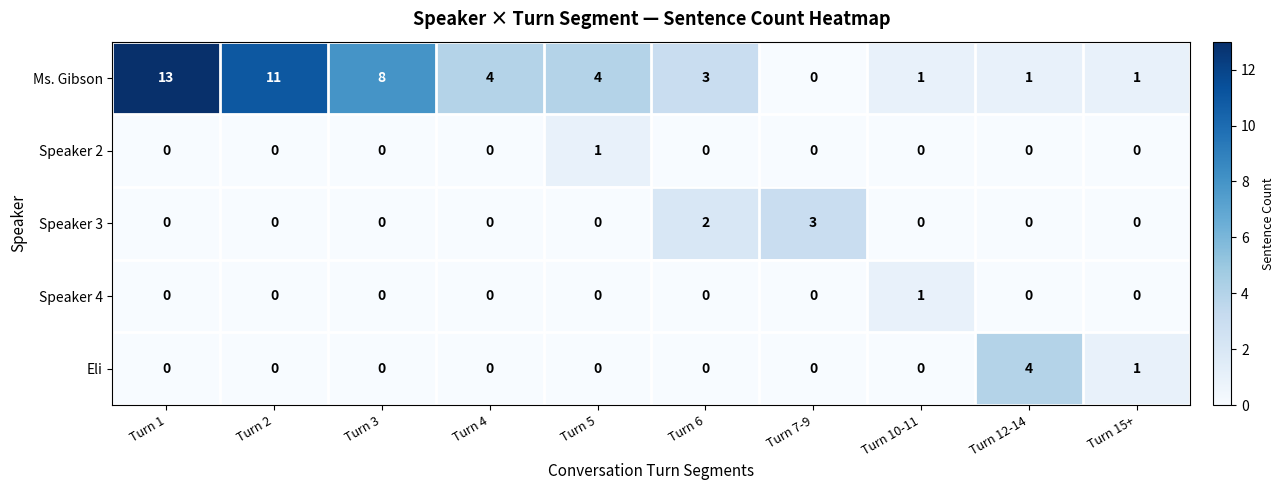

Which category has the highest value in the Ms. Gibson series?

Turn 1